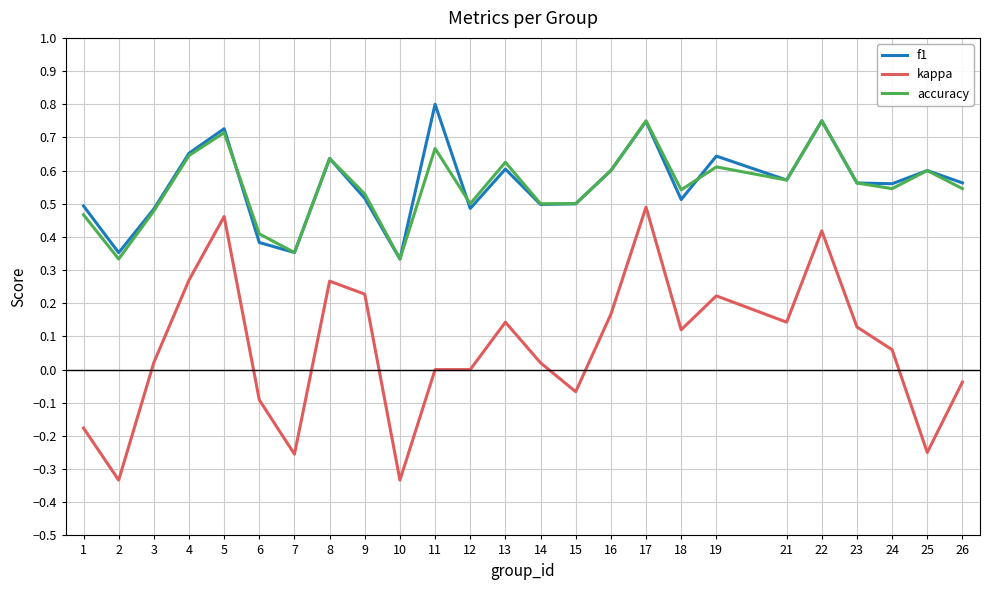

Is it true that accuracy equals 0.1 at 6?

False